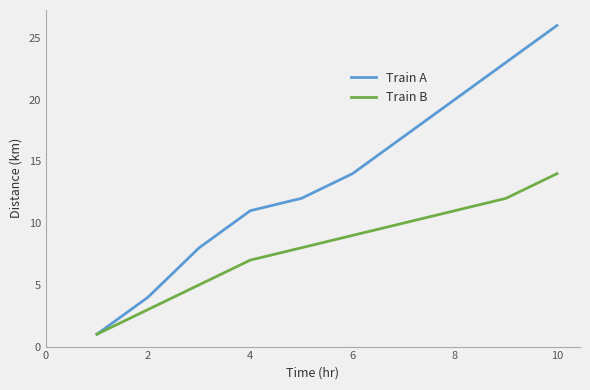

Which series has the largest range (max minus min)?

Train A